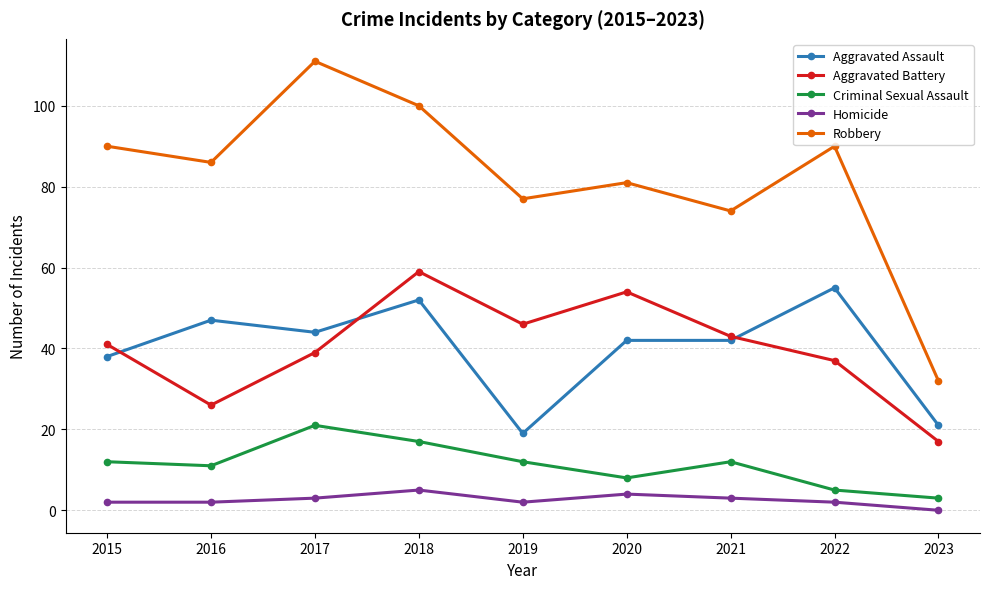

True or false: Homicide has more than 1 interior local peaks.

True